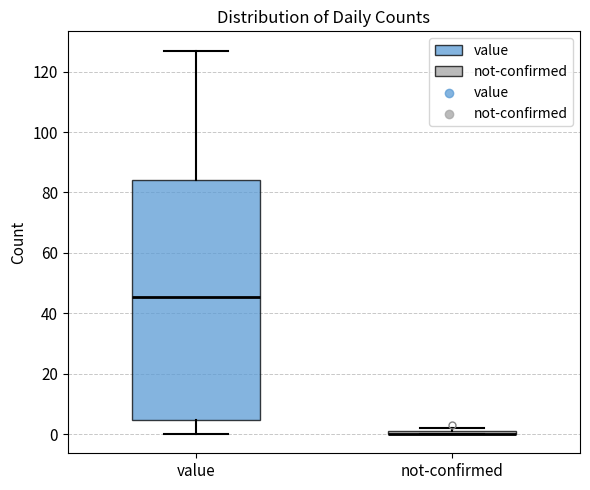

Comparing the boxes themselves (not the whiskers), which one is the tallest?

value